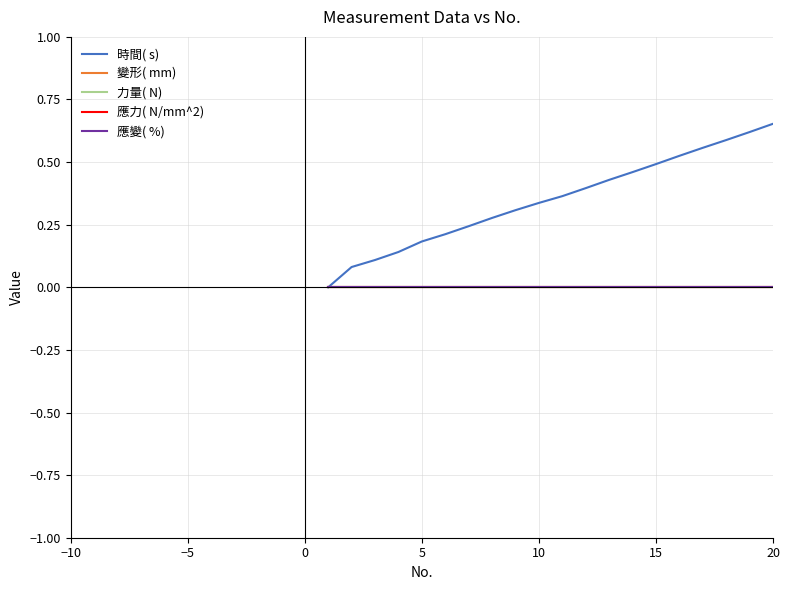

Does the chart have visible grid lines?

Yes